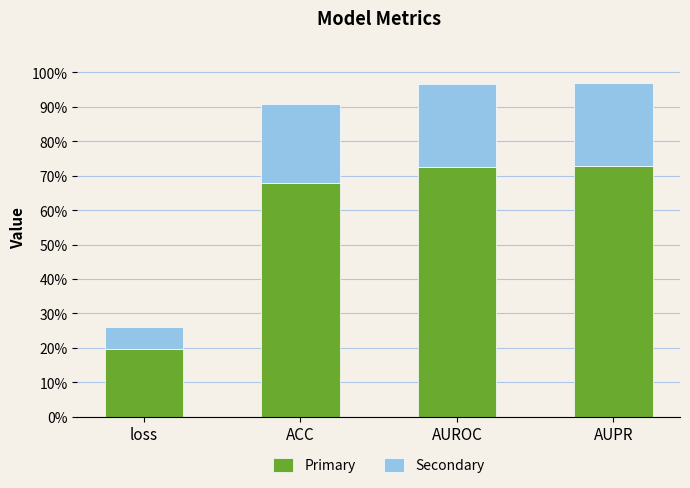

At which label is Primary closest to 0?

loss